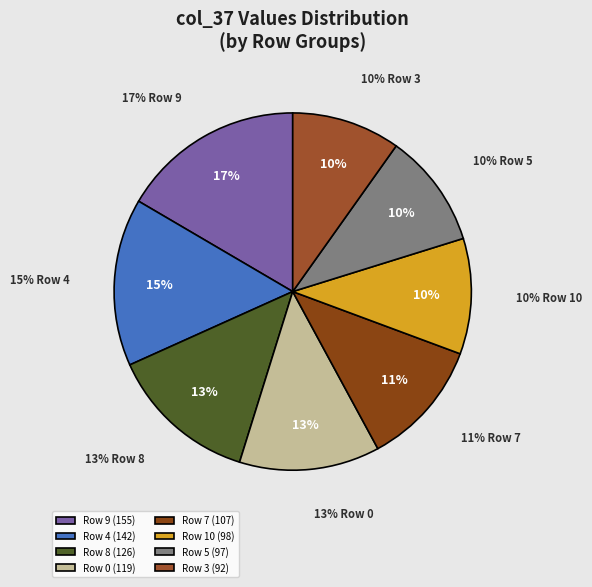

The 5 slice represents 15% of the pie. True or false?

False